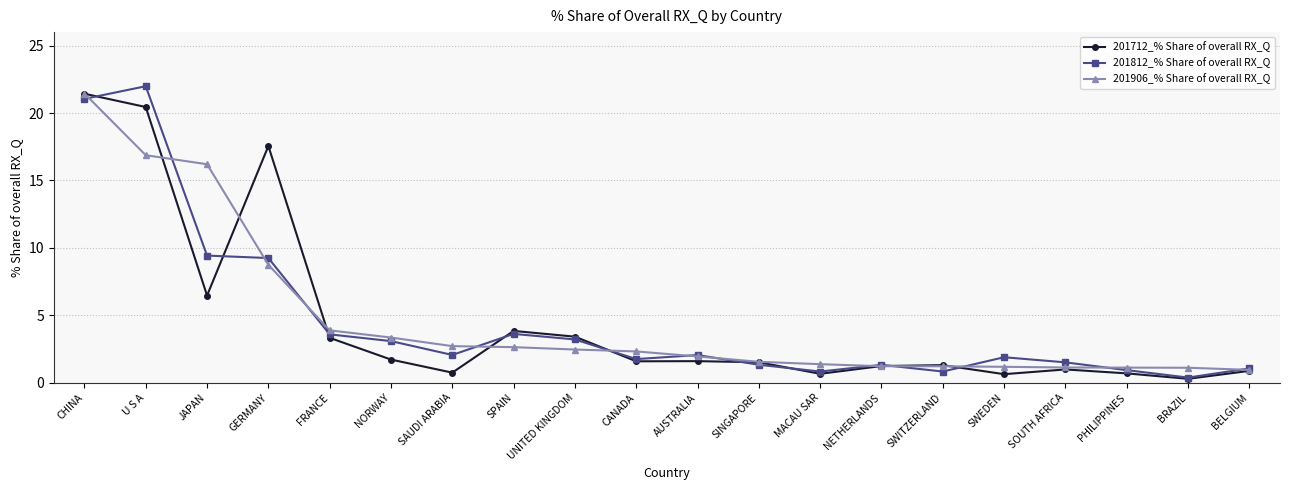

Where do 201812_% Share of overall RX_Q and 201712_% Share of overall RX_Q first cross each other?

CHINA and U S A